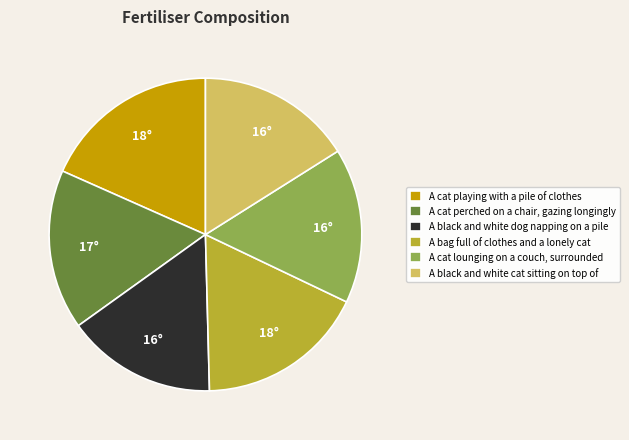

Which slice is the largest?

A cat playing with a pile of clothes